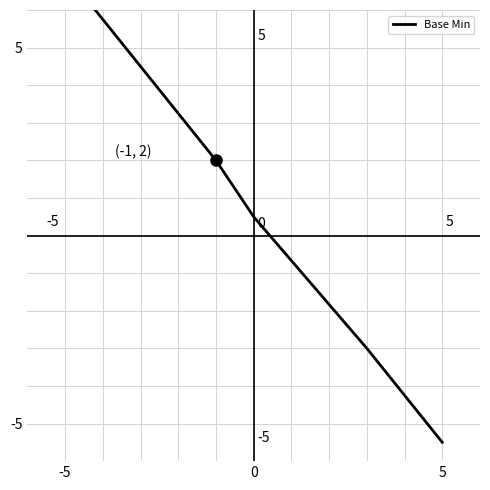

Does the chart have visible grid lines?

Yes